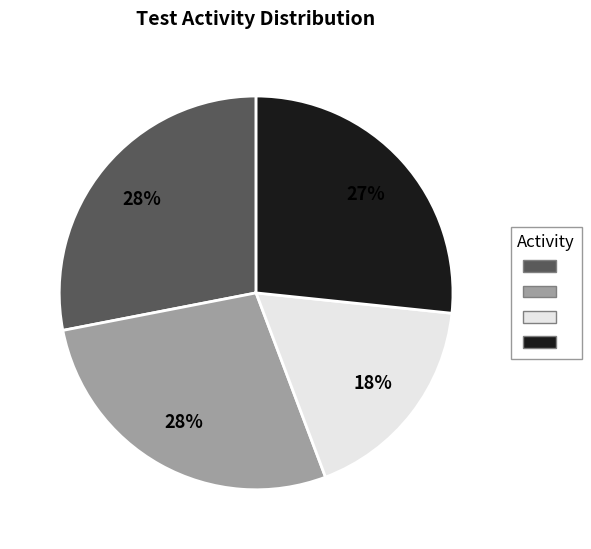

To the nearest percent, what is the difference between the largest and smallest slice percentages?

10%